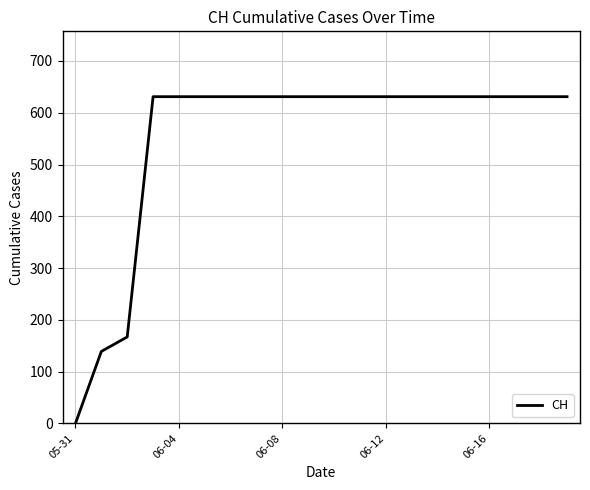

What is the greatest value displayed?

631